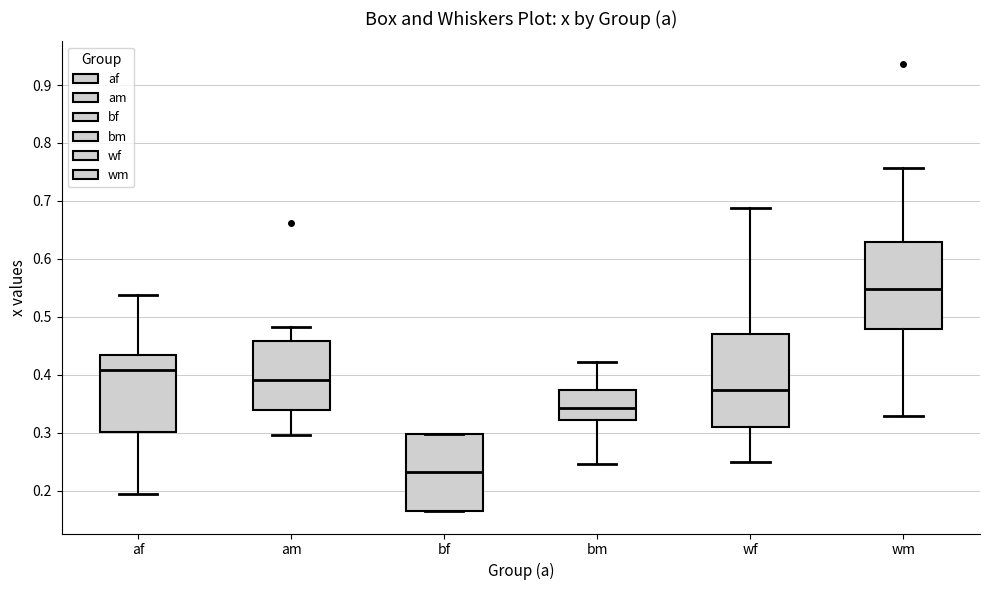

Where is the upper edge of the box for wf on the y-axis? The values are not printed on the chart, so give them approximately, as read against the axis.

0.47